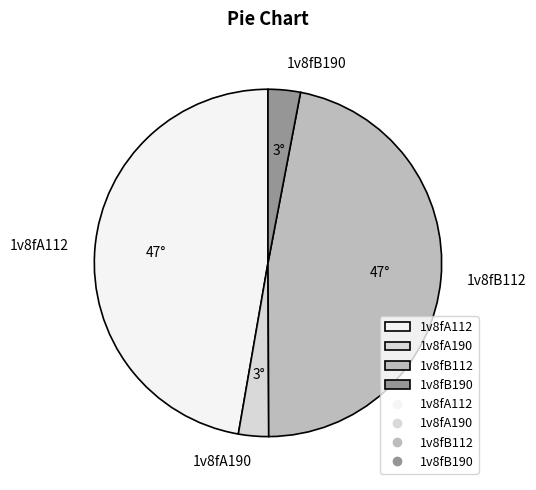

Is it true that 1v8fB190 is 3% of the pie?

True